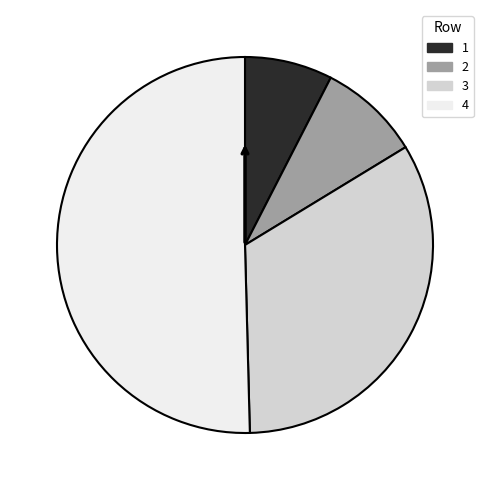

Is the sum of 4 and 3 greater than half?

Yes